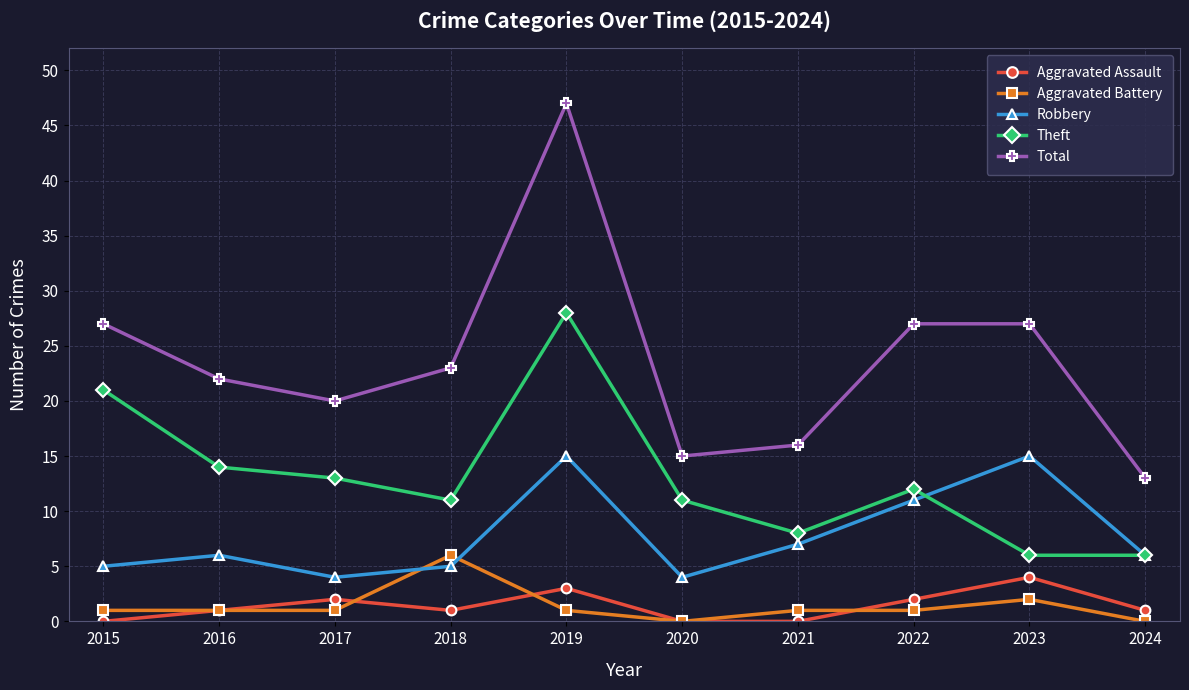

Which category has the highest value across all series?

2019